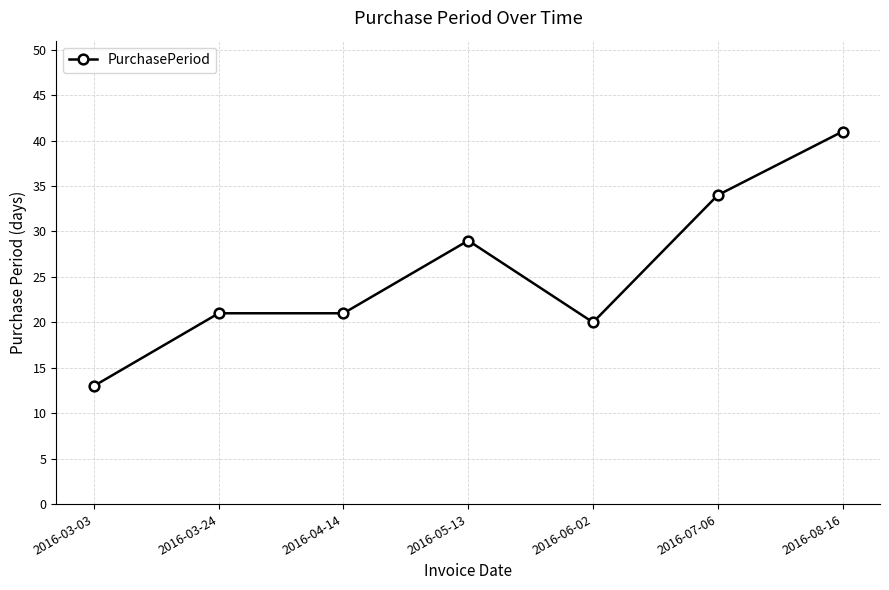

What is the sum of the values at 2016-08-16 and 2016-06-02?

61